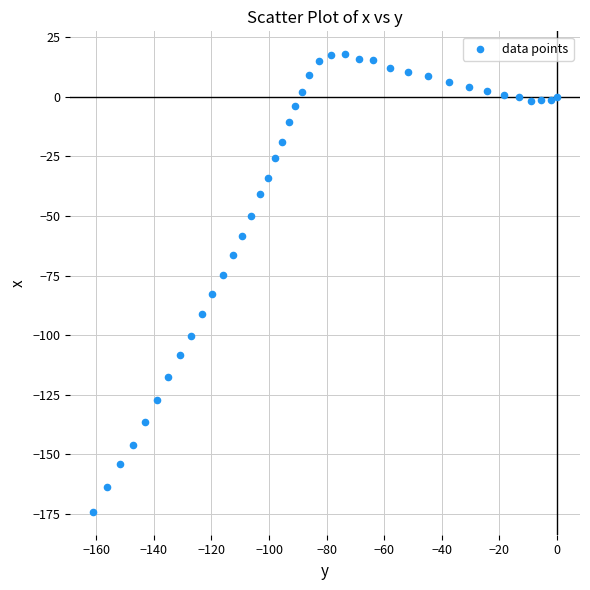

What is the range of X values (max minus min)?

161.0